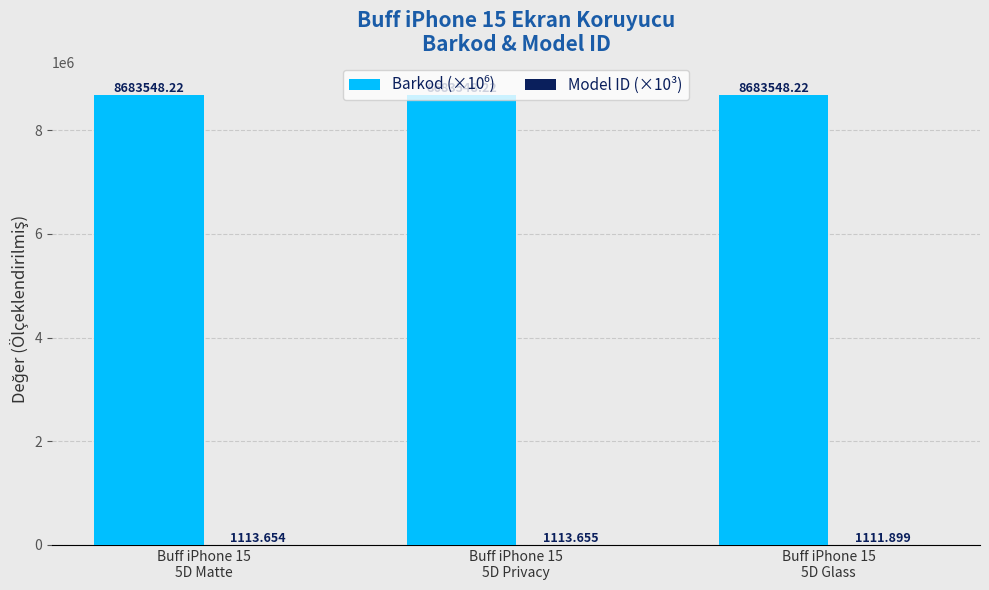

How many groups of bars are there?

3